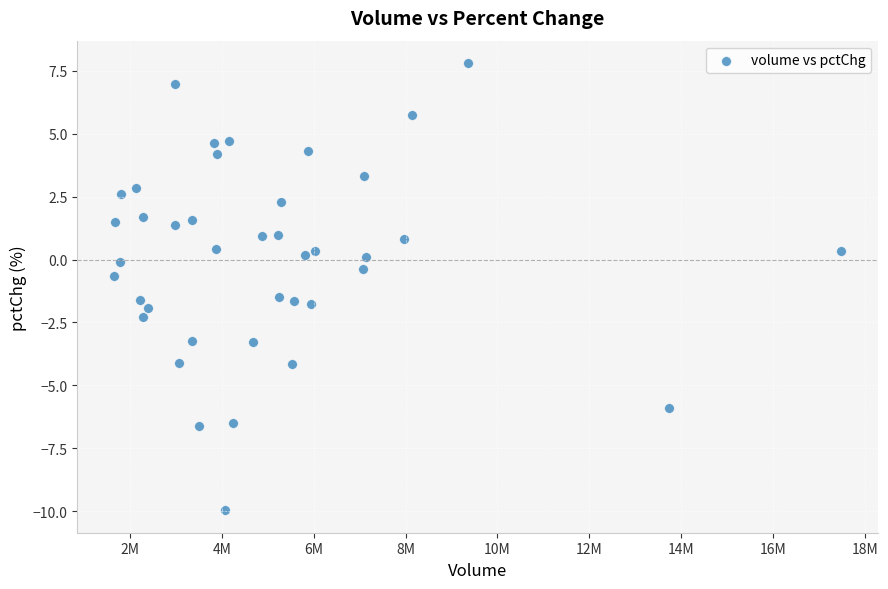

What is the range of X values (max minus min)?

15837530.0